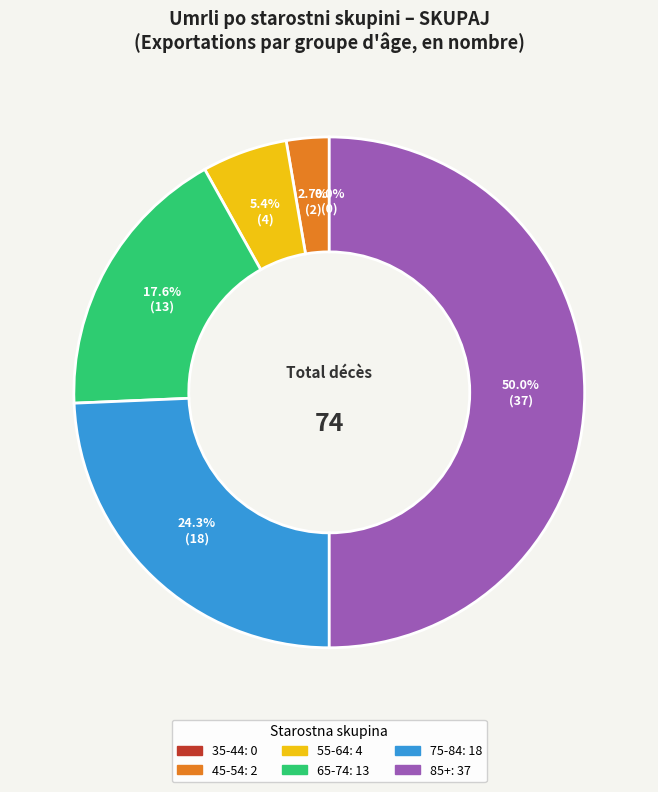

Is there any slice that represents more than half of the pie?

No